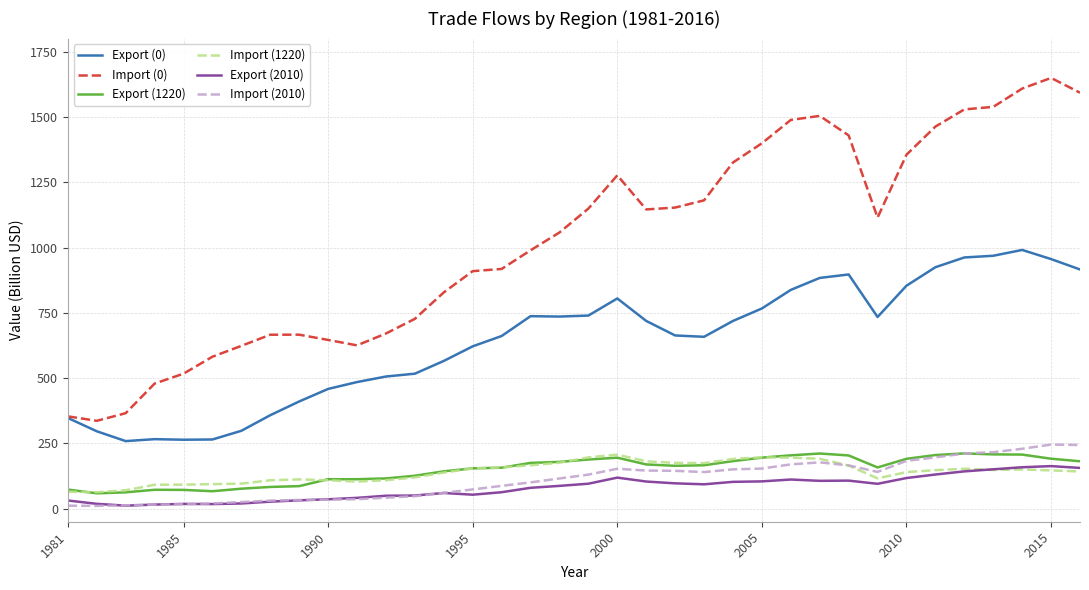

What is the difference between the second highest and second lowest values in the Export (2010) series?

142.9